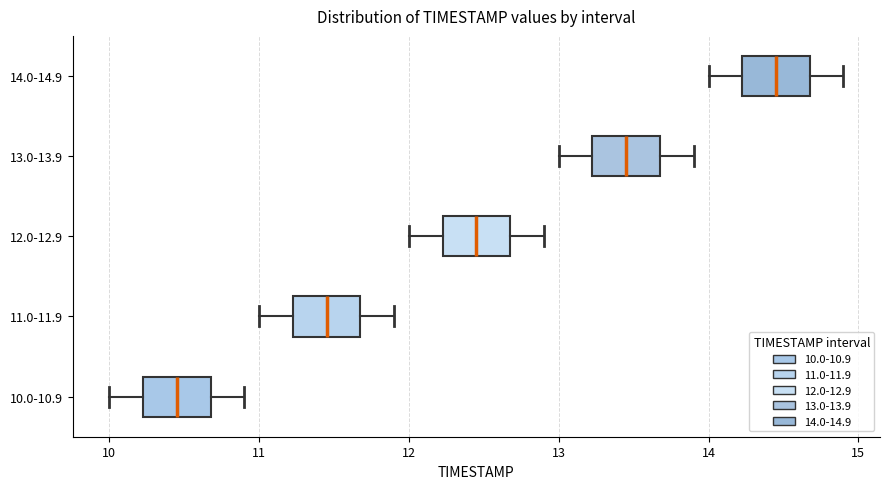

Reading bottom to top, transcribe this box plot: for each box, give where its median line is, the range the box spans, and where its two whiskers end, as read against the x-axis. The values are not printed on the chart, so give them approximately, as read against the axis.

10.0-10.9: median 10.5, box 10.2 to 10.7, whiskers 10.0 to 10.9
11.0-11.9: median 11.5, box 11.2 to 11.7, whiskers 11.0 to 11.9
12.0-12.9: median 12.5, box 12.2 to 12.7, whiskers 12.0 to 12.9
13.0-13.9: median 13.5, box 13.2 to 13.7, whiskers 13.0 to 13.9
14.0-14.9: median 14.5, box 14.2 to 14.7, whiskers 14.0 to 14.9